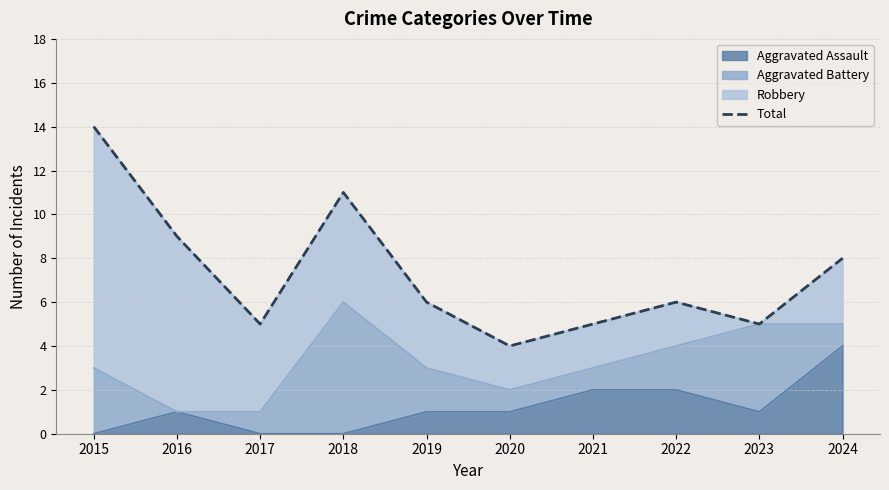

List the labels in order of value, smallest first.

2020, 2017, 2021, 2023, 2019, 2022, 2024, 2016, 2018, 2015